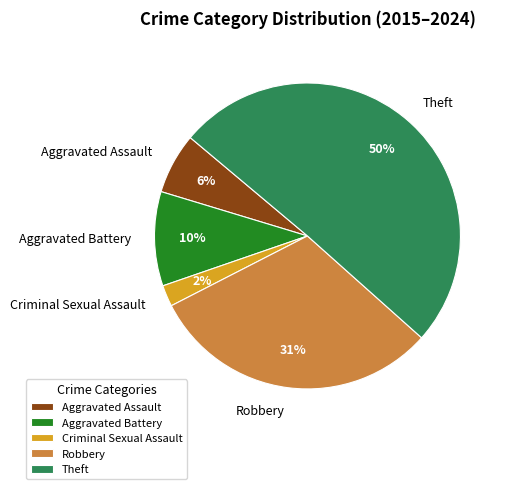

The Aggravated Assault slice represents 1% of the pie. True or false?

False